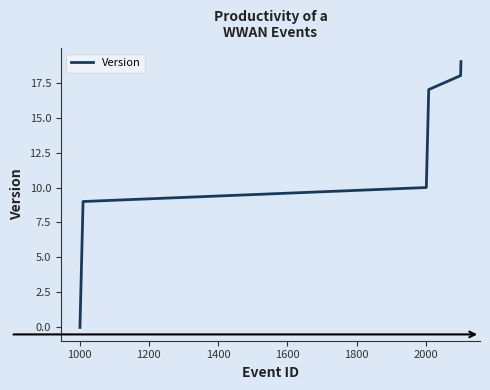

How many positive values are there?

19